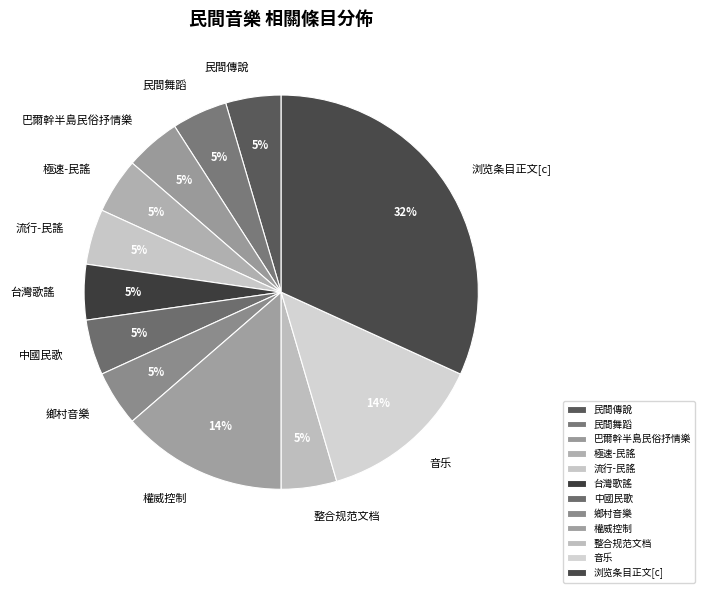

Approximately how many times larger is the value at 整合规范文档 compared to 鄉村音樂?

1.0